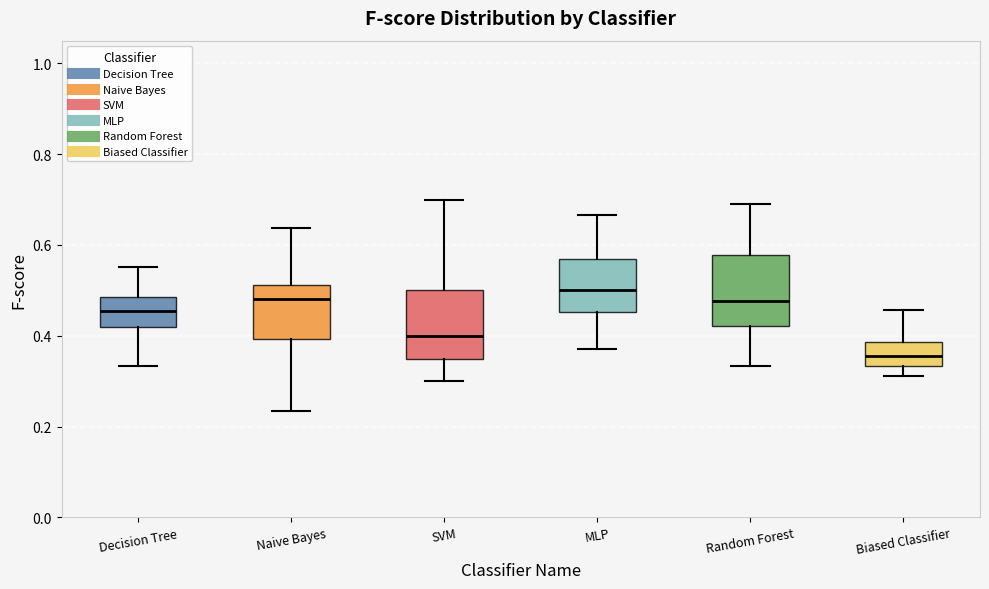

Where is the upper edge of the box for MLP on the y-axis? The values are not printed on the chart, so give them approximately, as read against the axis.

0.56